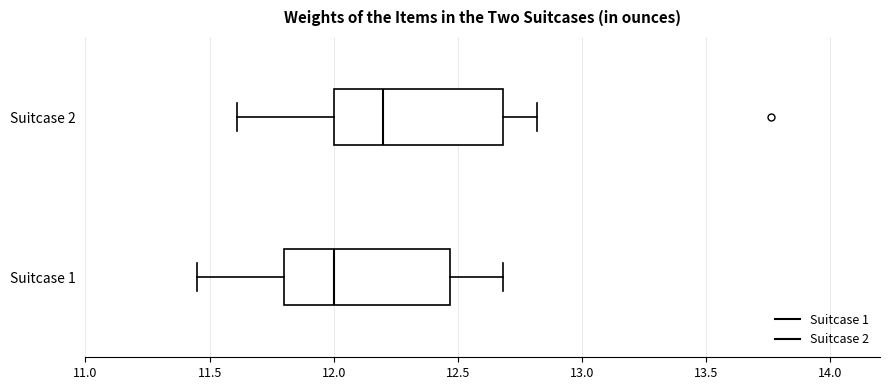

Where is the right edge of the box for Suitcase 2 on the x-axis? The values are not printed on the chart, so give them approximately, as read against the axis.

12.70